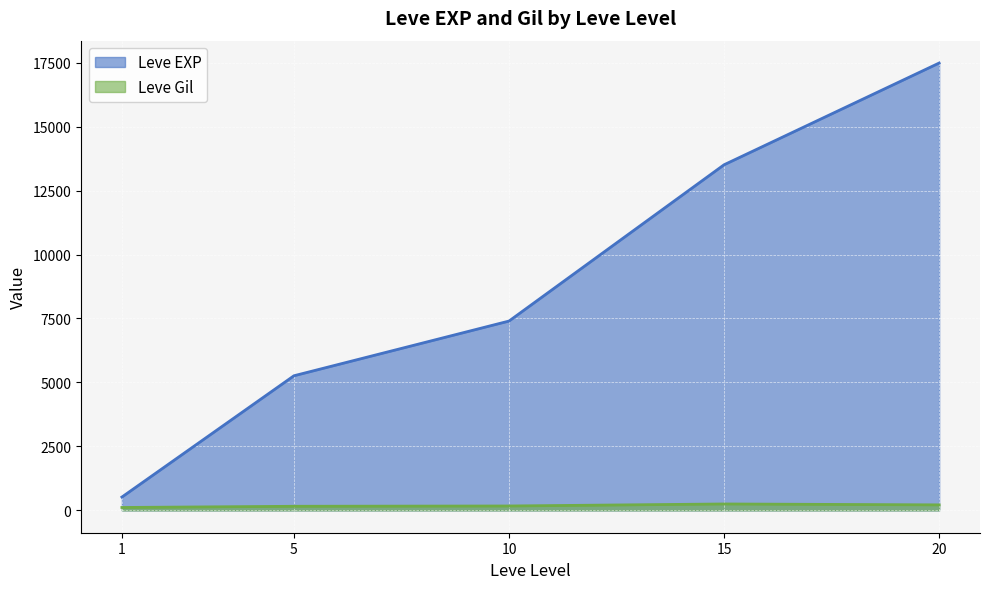

At which label does Leve Gil first exceed 170?

10